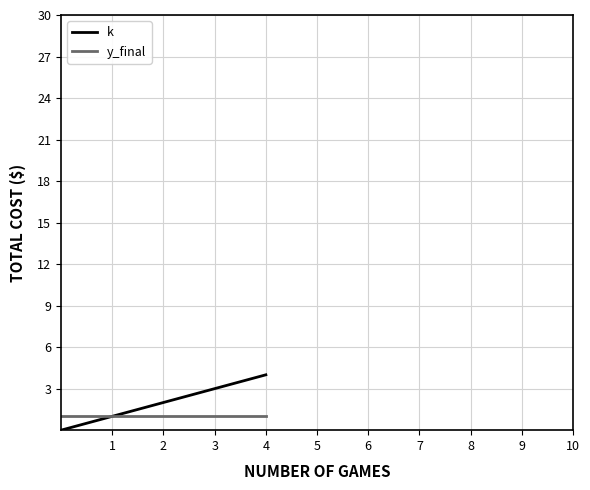

Rank the series by their maximum value, from lowest to highest.

y_final, k